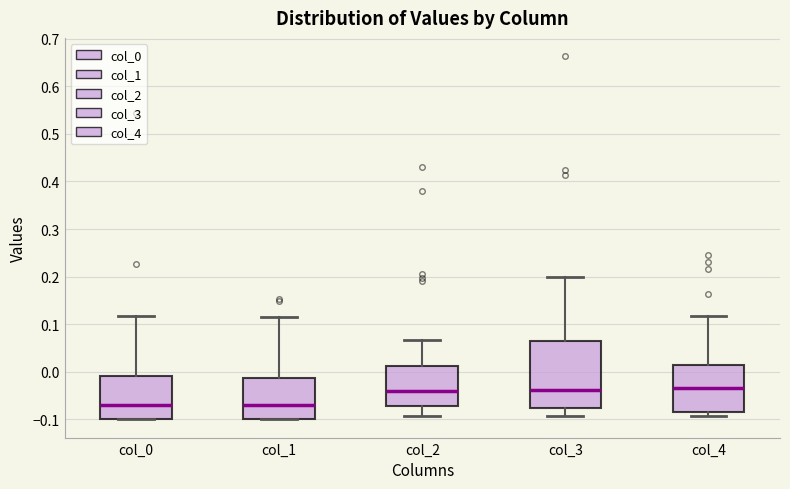

Comparing the boxes themselves (not the whiskers), which one is the tallest?

col_3